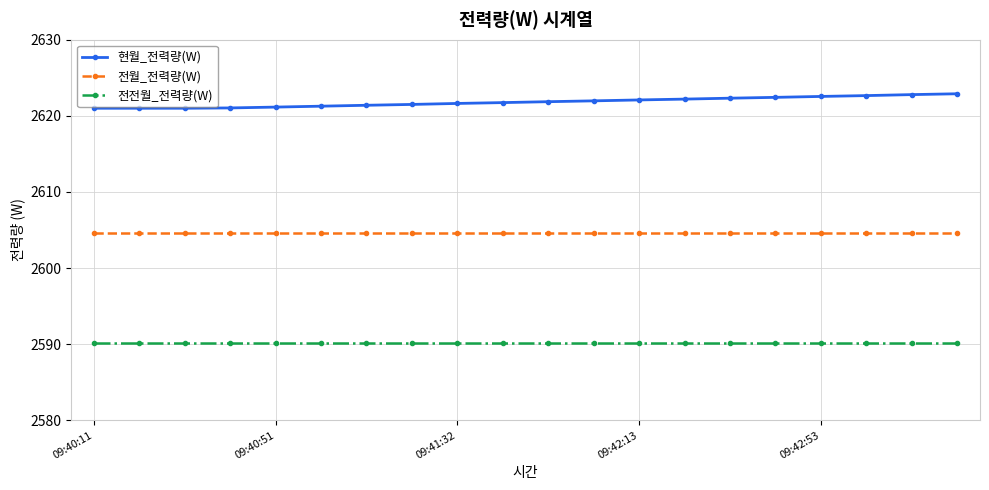

Rank the series by their average value, from lowest to highest.

전전월_전력량(W), 전월_전력량(W), 현월_전력량(W)